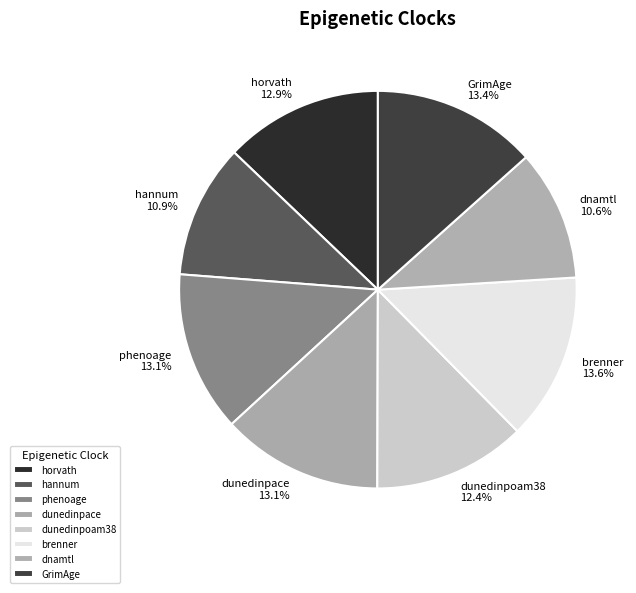

What percentage do brenner and dnamtl together represent?

24.2%